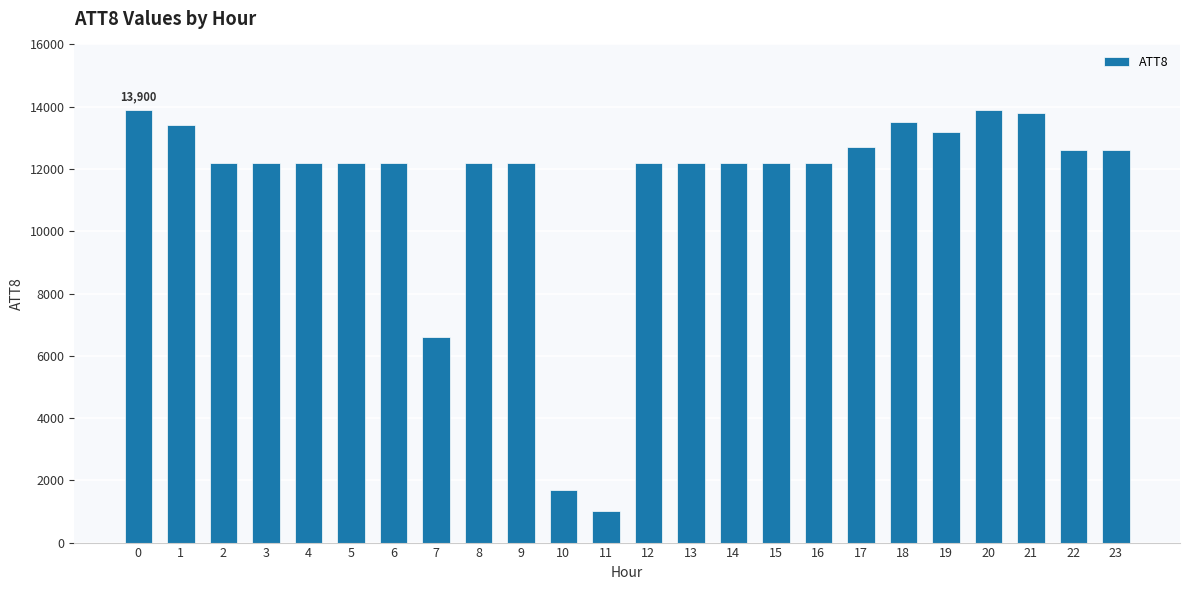

What is the difference between the maximum and minimum values?

12900